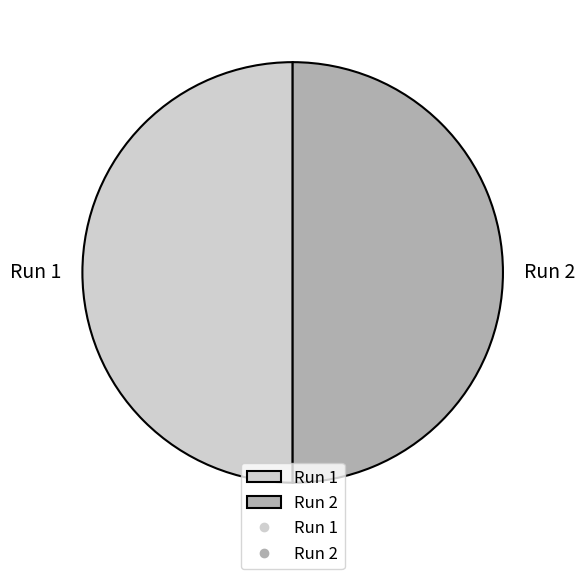

Is it true that Run 1 is 65% of the pie?

False